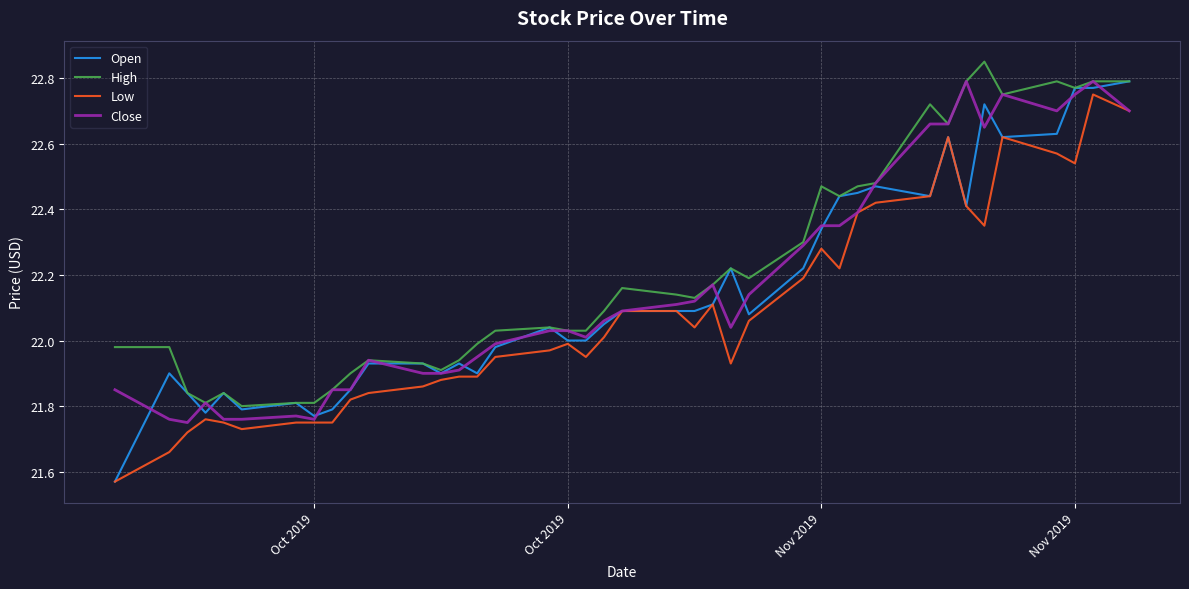

Which series has the largest range (max minus min)?

Open